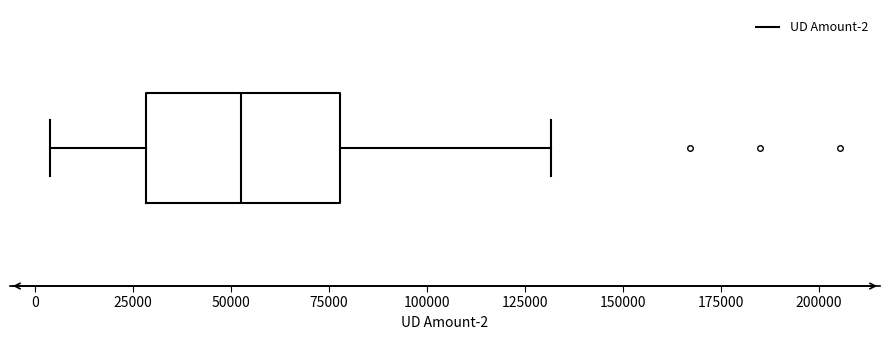

Transcribe this box plot: give where the median line is, the range the box spans, and where the two whiskers end, as read against the x-axis. The values are not printed on the chart, so give them approximately, as read against the axis.

median 50000, box 30000 to 80000, whiskers 5000 to 130000